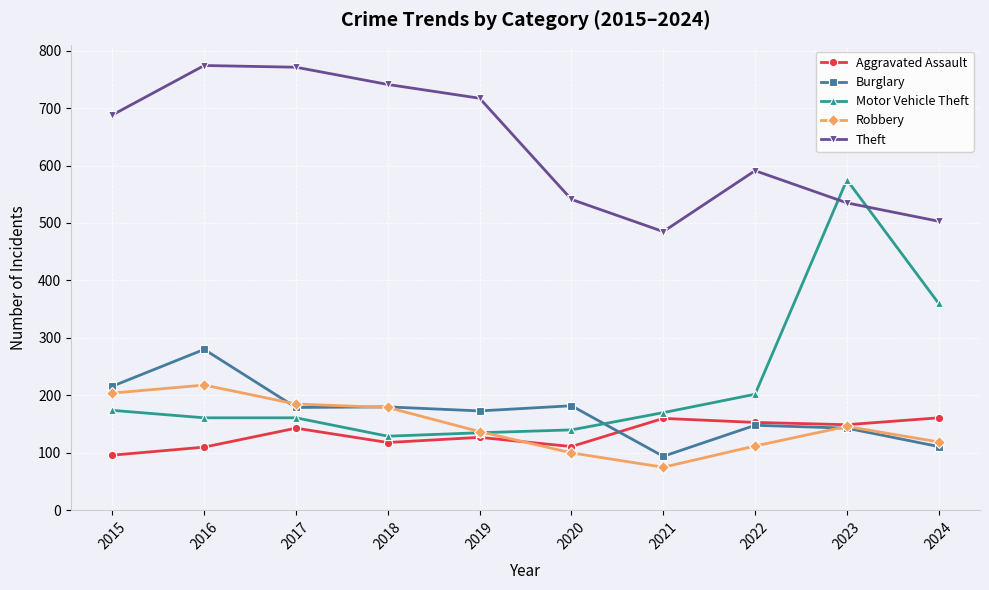

What is the maximum value shown in the chart?

774